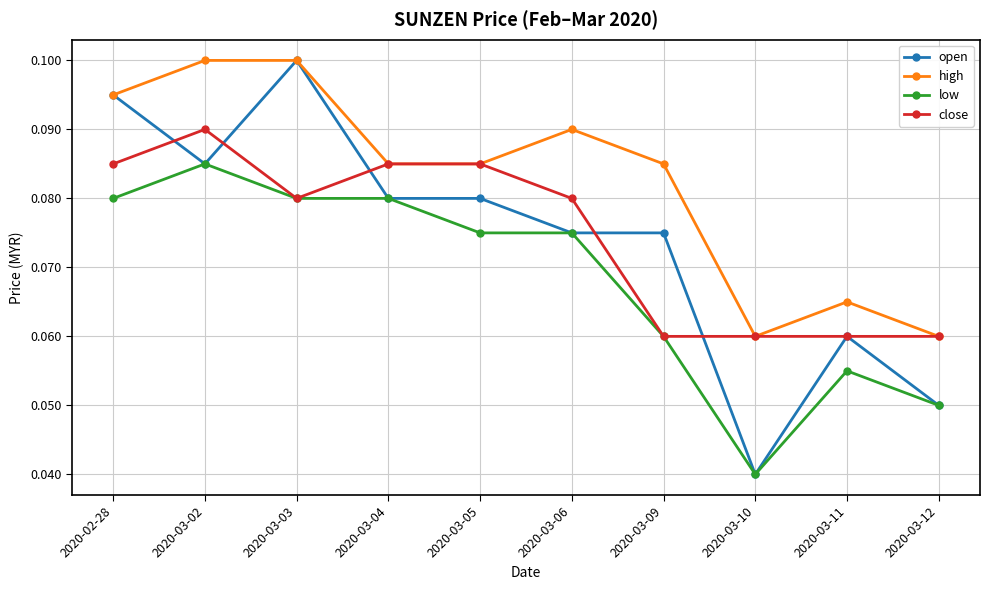

The open series shows 0.1 at 2020-02-28. True or false?

True